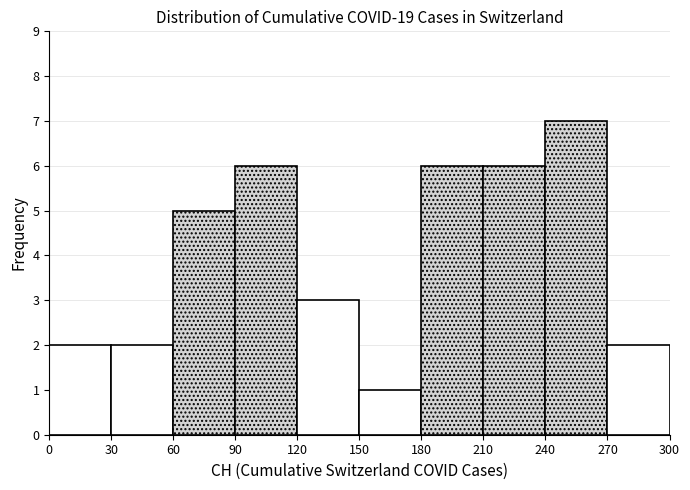

Reading left to right, transcribe this chart: for each bar, give the range it covers on the x-axis and its height. The values are not printed on the chart, so give them approximately, as read against the axis.

0 to 30: 2
30 to 60: 2
60 to 90: 5
90 to 120: 6
120 to 150: 3
150 to 180: 1
180 to 210: 6
210 to 240: 6
240 to 270: 7
270 to 300: 2